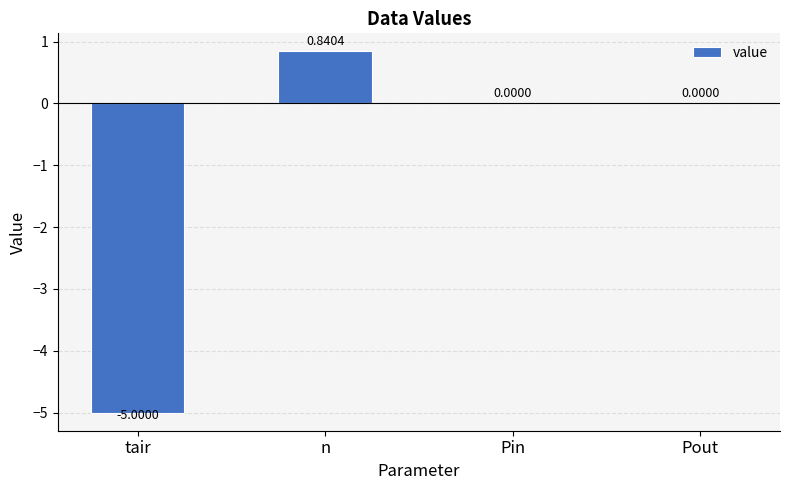

What is the change in value from n to Pout?

-0.8